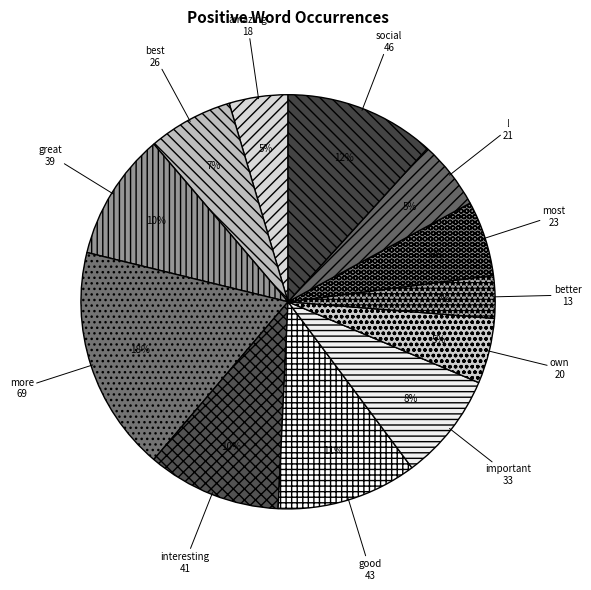

Is it true that great is 21% of the pie?

False